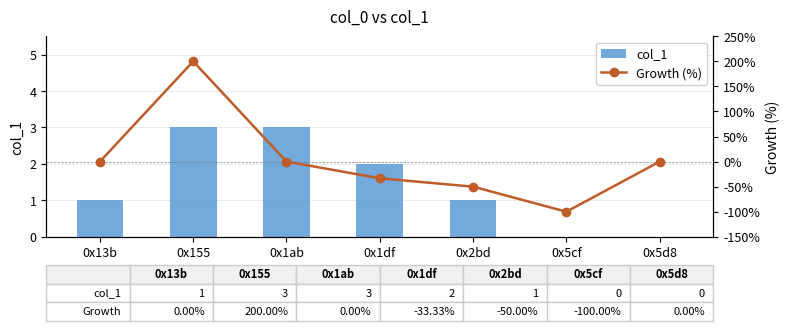

What is the difference between the highest and lowest values at 0x1df?

35.3